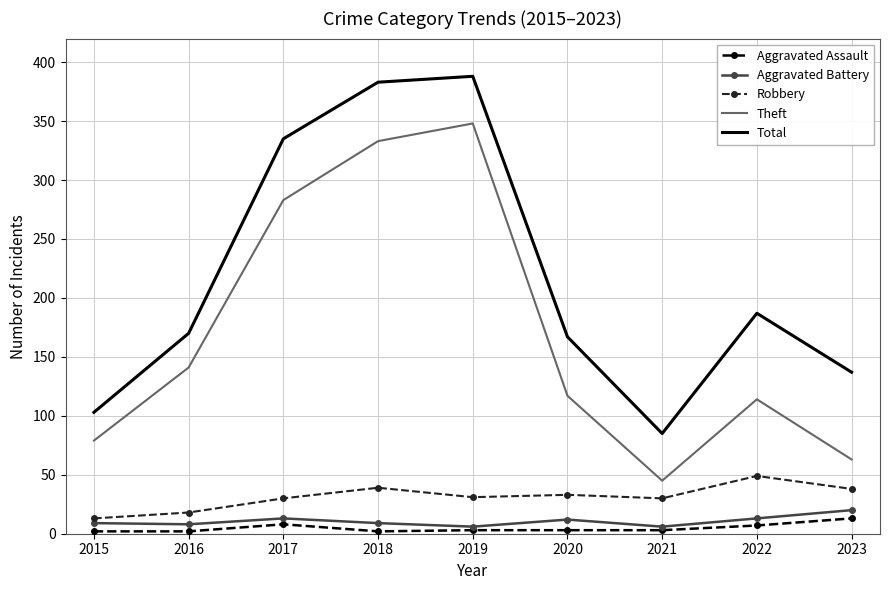

What is the difference between the highest and lowest values at 2015?

101